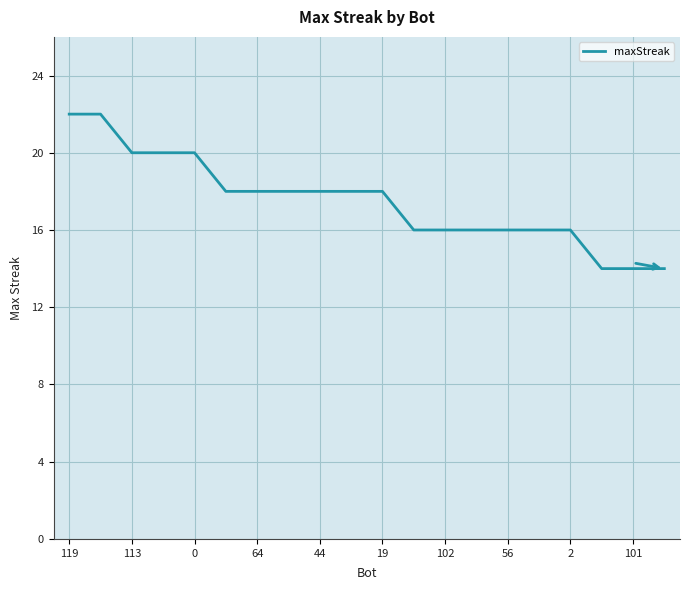

What is the sum of all values?

350